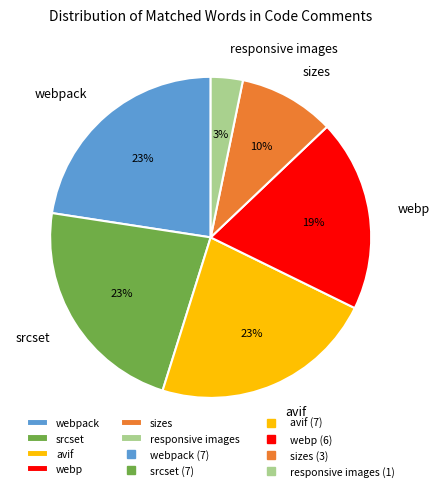

Is there a majority slice in this chart?

No